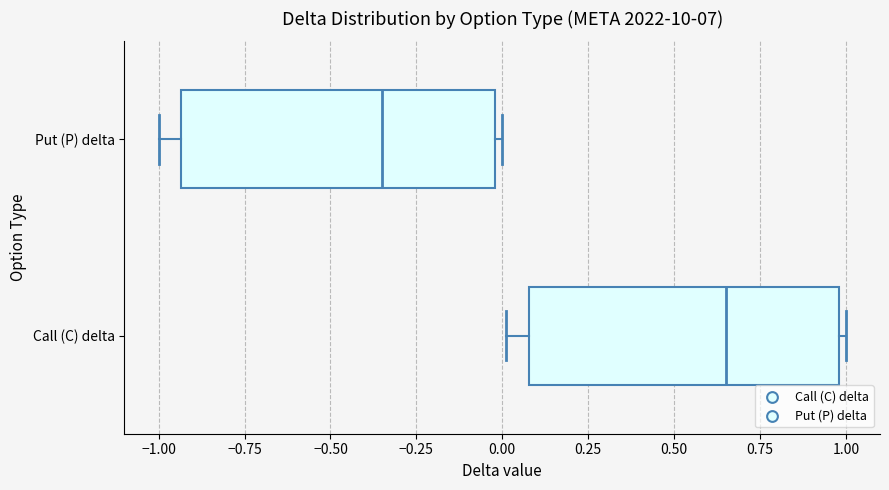

Where is the right edge of the box for Put (P) delta on the x-axis? The values are not printed on the chart, so give them approximately, as read against the axis.

0.00